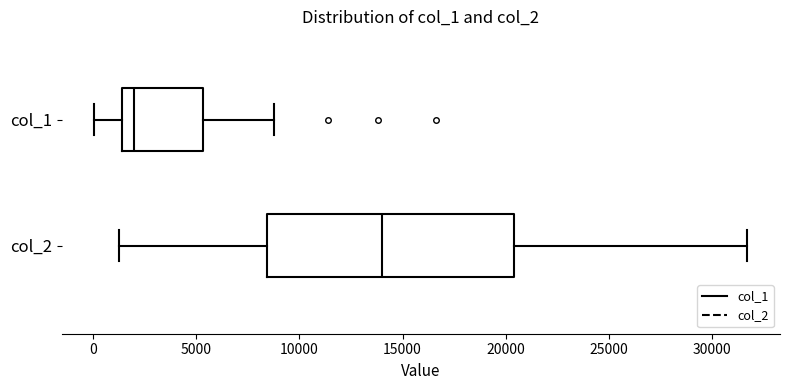

Which box's median line is the furthest to the right?

col_2